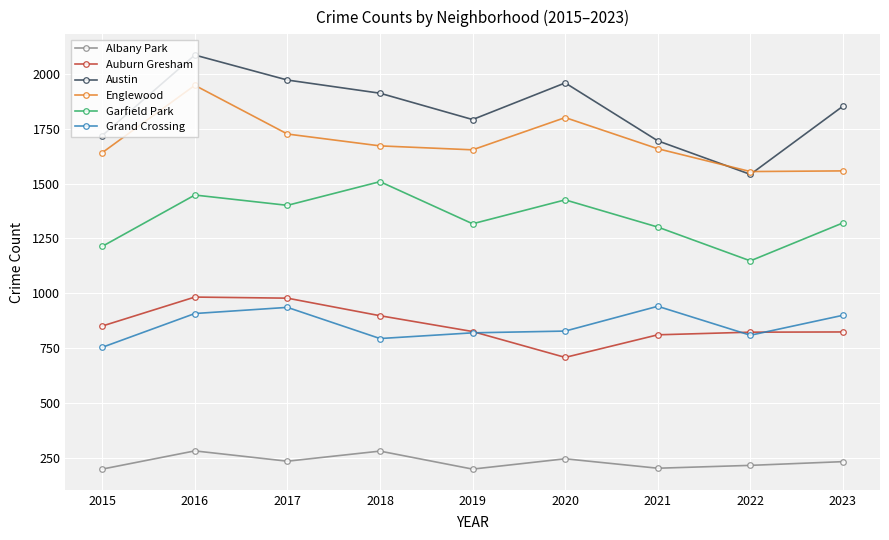

Does the chart have visible grid lines?

Yes